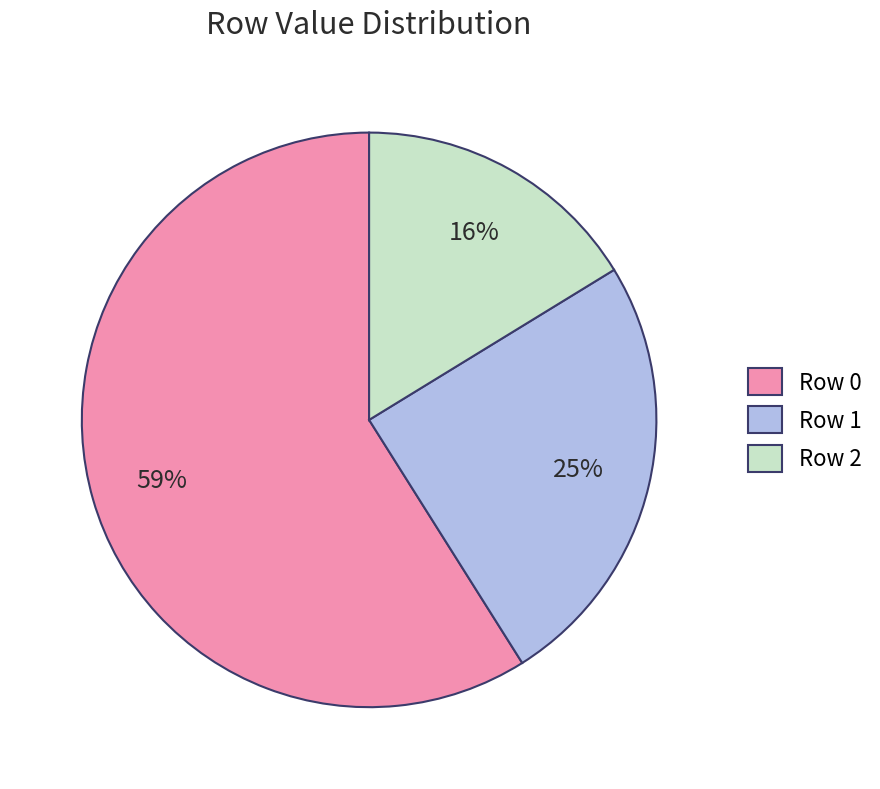

Does Row 0 represent more than half of the total?

Yes